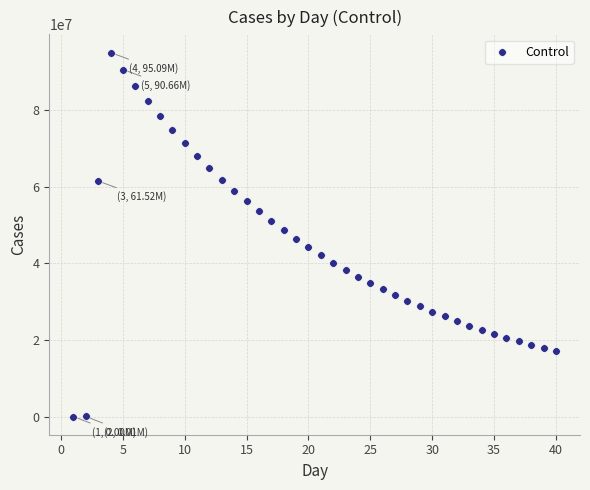

What is the range of Y values (max minus min)?

95092422.6